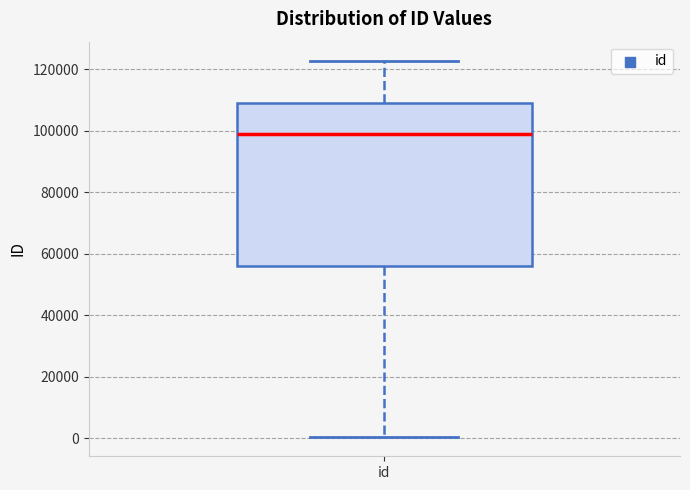

Transcribe this box plot: give where the median line is, the range the box spans, and where the two whiskers end, as read against the y-axis. The values are not printed on the chart, so give them approximately, as read against the axis.

median 98000, box 56000 to 110000, whiskers 0 to 122000